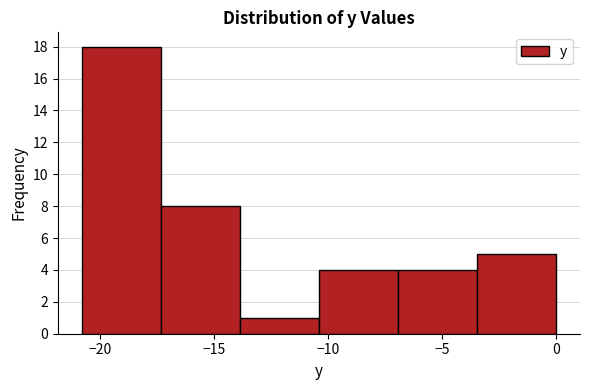

Reading left to right, list every bar in this chart as the range it spans on the x-axis followed by its height. Neither the bar edges nor the heights are printed on the chart, so give them approximately, as read against the axes.

-21.0 to -17.5: 18
-17.5 to -14.0: 8
-14.0 to -10.5: 1
-10.5 to -7.0: 4
-7.0 to -3.5: 4
-3.5 to 0.0: 5